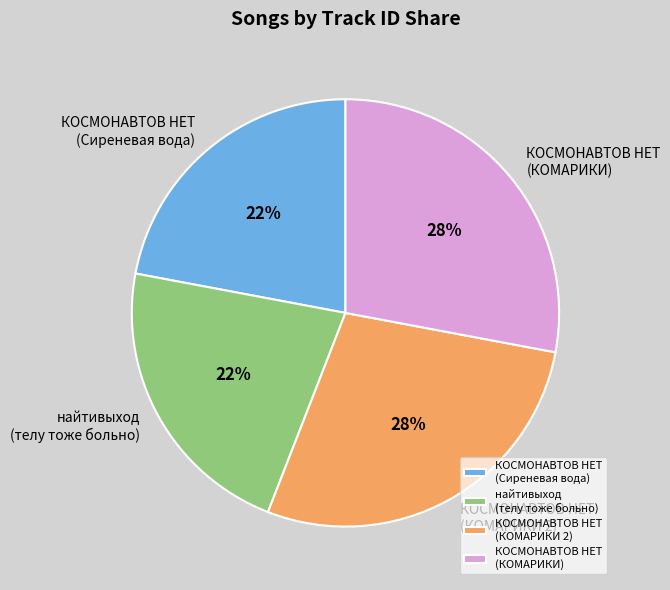

True or false: найтивыход (телу тоже больно) accounts for 35% of the total.

False